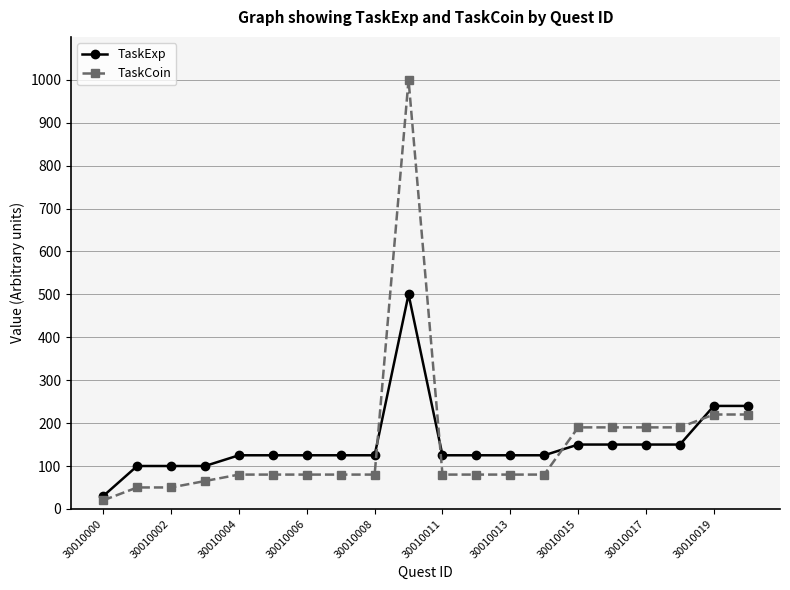

What is the highest value of the TaskCoin series?

1000